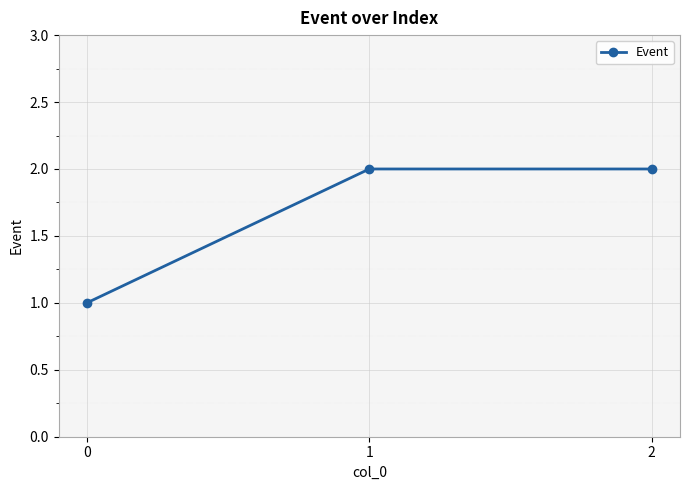

Which has a higher value, 1 or 0?

1